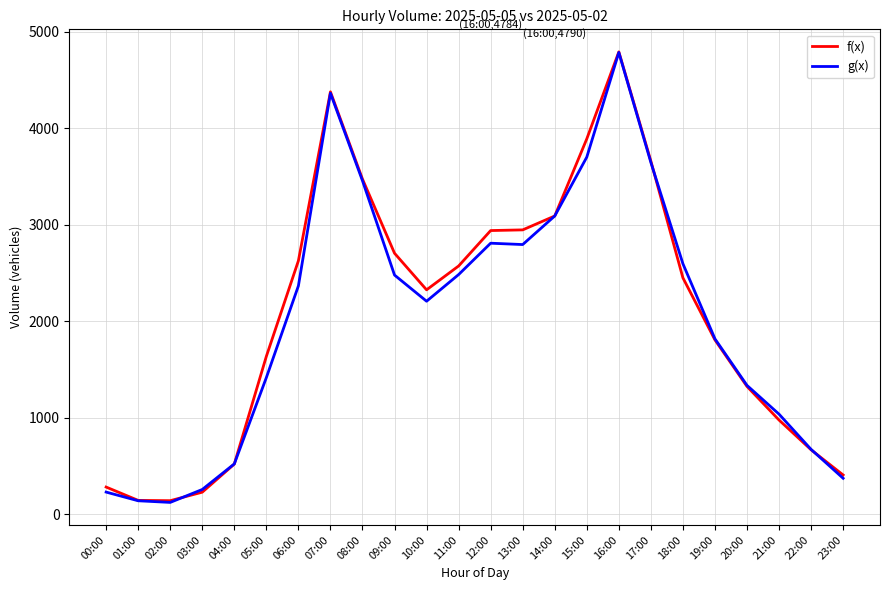

What is the lowest value of the f(x) series?

141